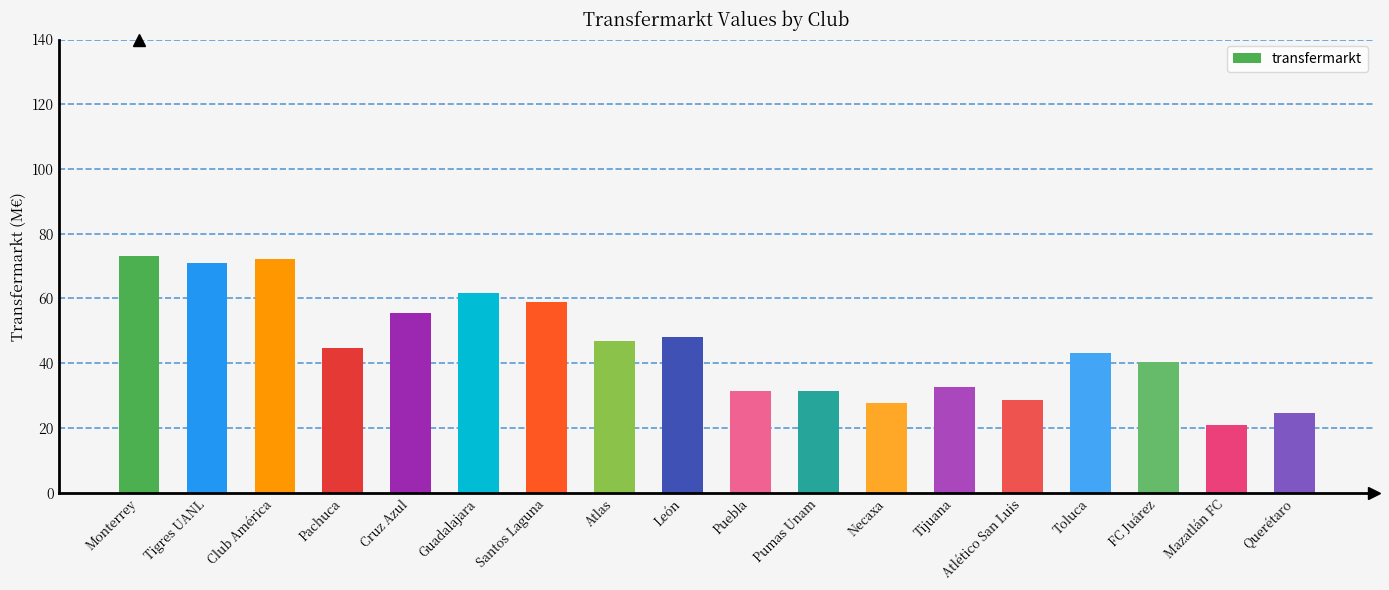

At which label does the data first exceed 44?

Monterrey